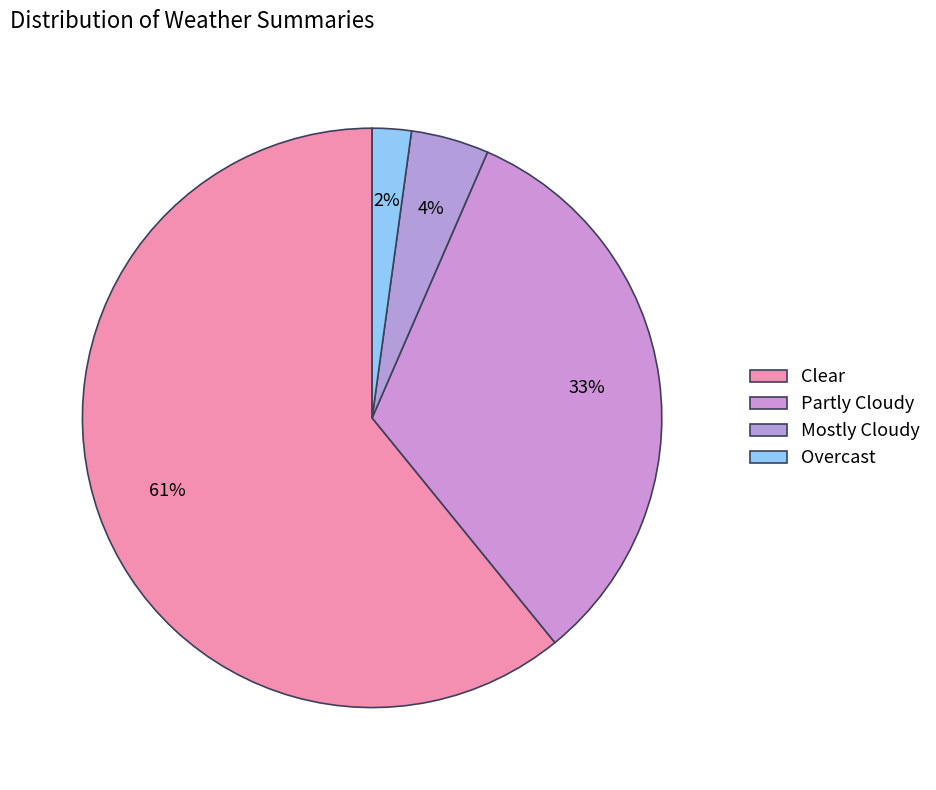

Between Mostly Cloudy and Partly Cloudy, which is larger?

Partly Cloudy